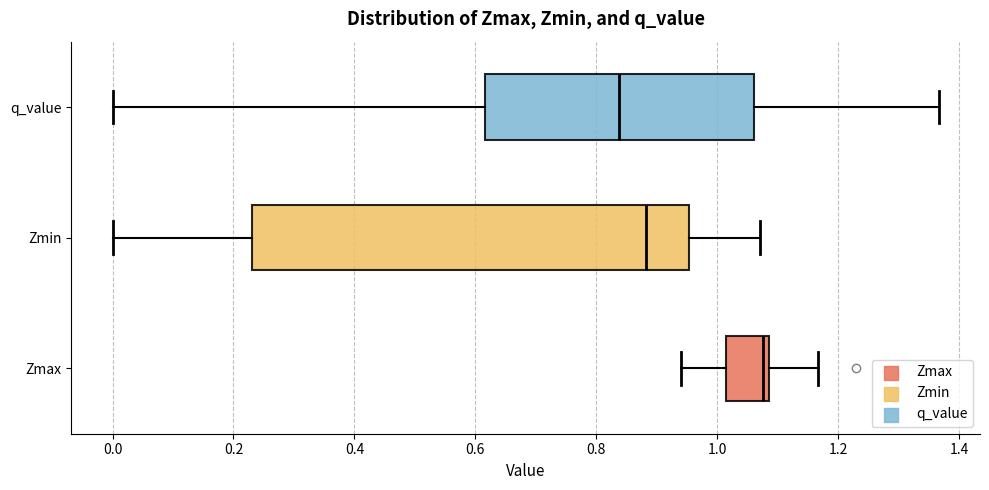

Reading bottom to top, transcribe this box plot: for each box, give where its median line is, the range the box spans, and where its two whiskers end, as read against the x-axis. The values are not printed on the chart, so give them approximately, as read against the axis.

Zmax: median 1.08 (just left of the box's right edge), box 1.02 to 1.08, whiskers 0.94 to 1.16
Zmin: median 0.88, box 0.24 to 0.96, whiskers 0.00 to 1.08
q_value: median 0.84, box 0.62 to 1.06, whiskers 0.00 to 1.36